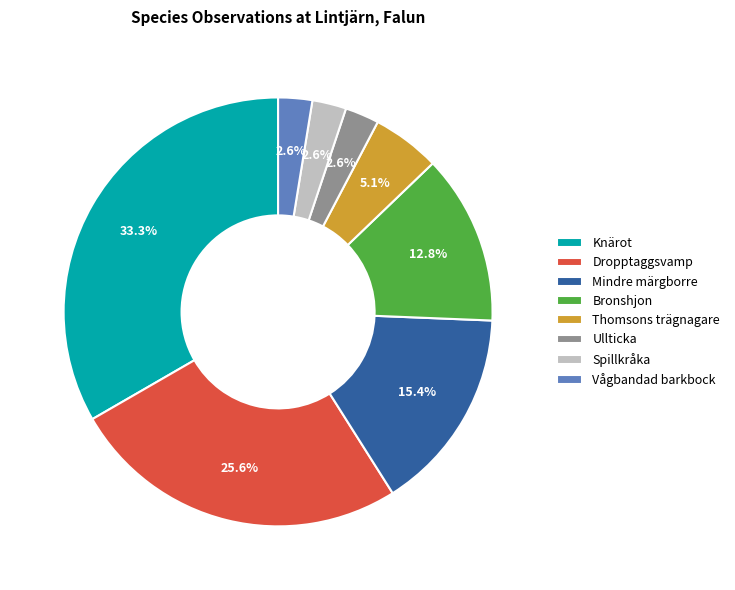

To the nearest percent, what portion does Mindre märgborre represent?

15%